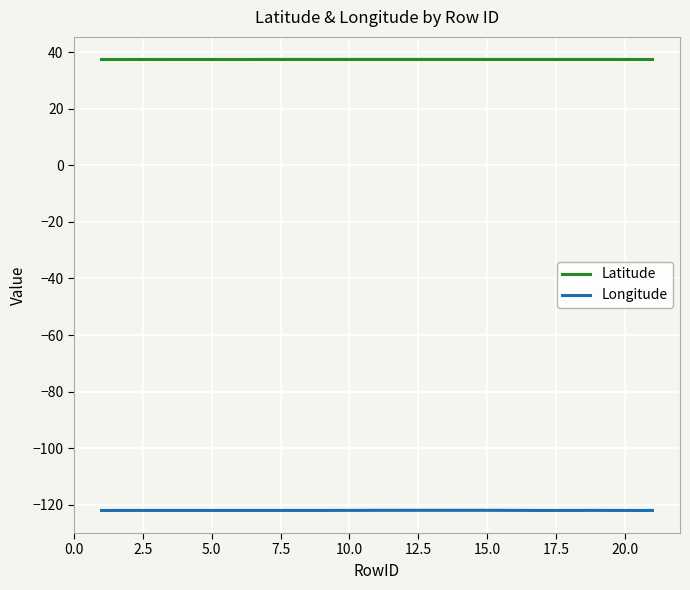

True or false: Latitude and Longitude intersect in this chart.

False